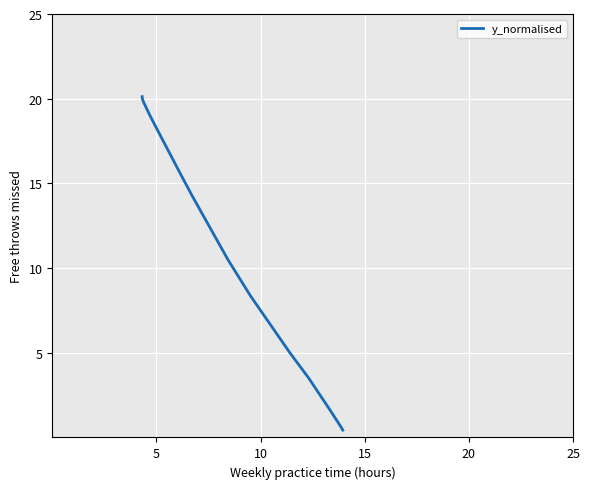

What is the label of the 17th point from the right?

20